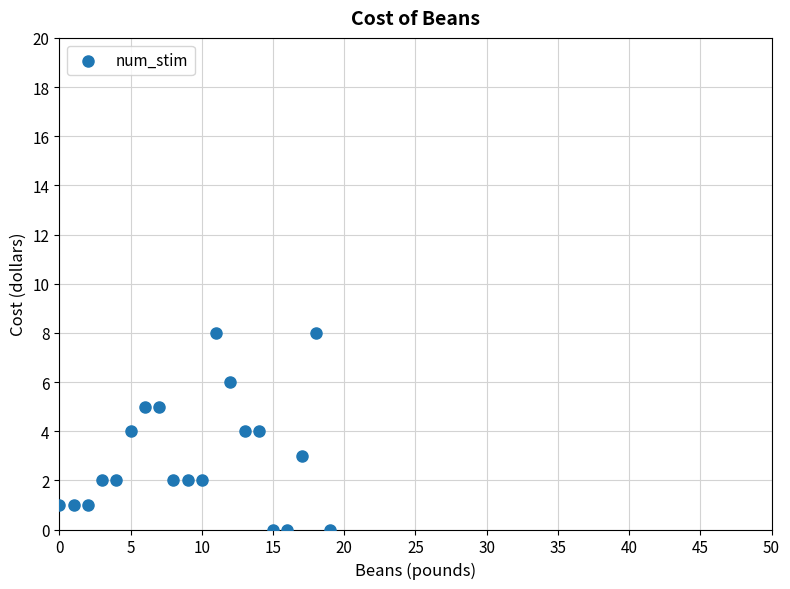

What is the range of Y values (max minus min)?

8